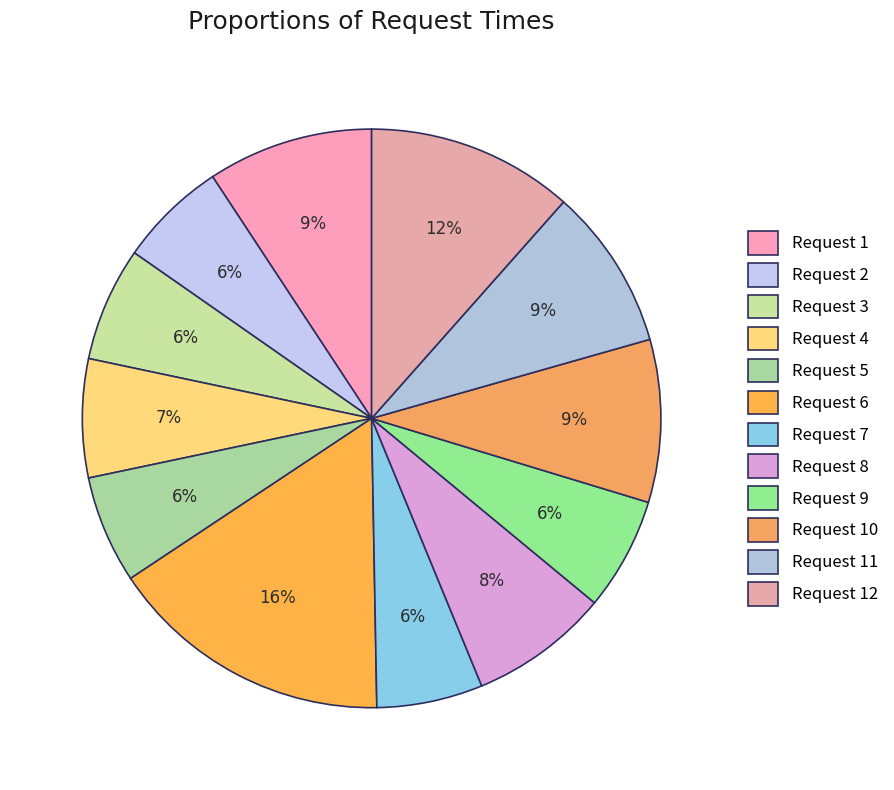

To the nearest percent, what is the difference between the largest and smallest slice percentages?

10%